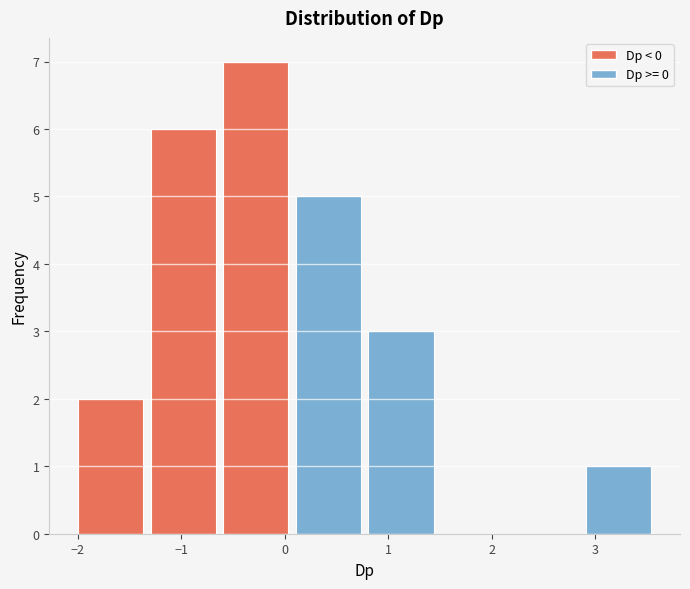

What is the height of the bar covering 0.8 to 1.5 on the x-axis? Neither the bar edges nor the heights are printed on the chart, so give them approximately, as read against the axes.

3